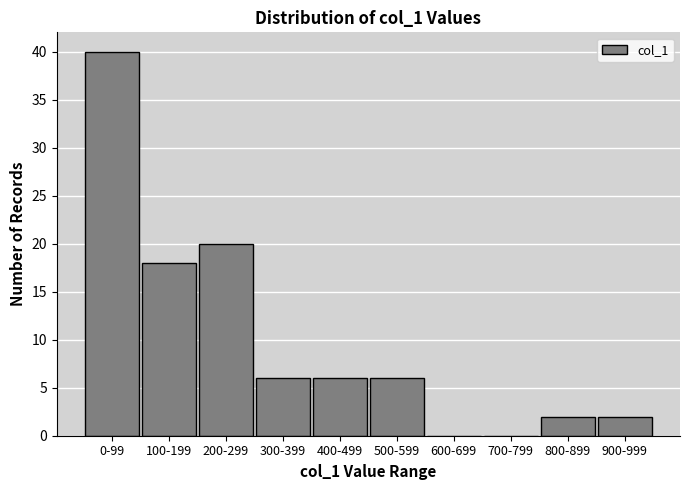

Reading left to right, list all the values displayed in this chart.

0-99=40	100-199=18	200-299=20	300-399=6	400-499=6	500-599=6	600-699=0	700-799=0	800-899=2	900-999=2